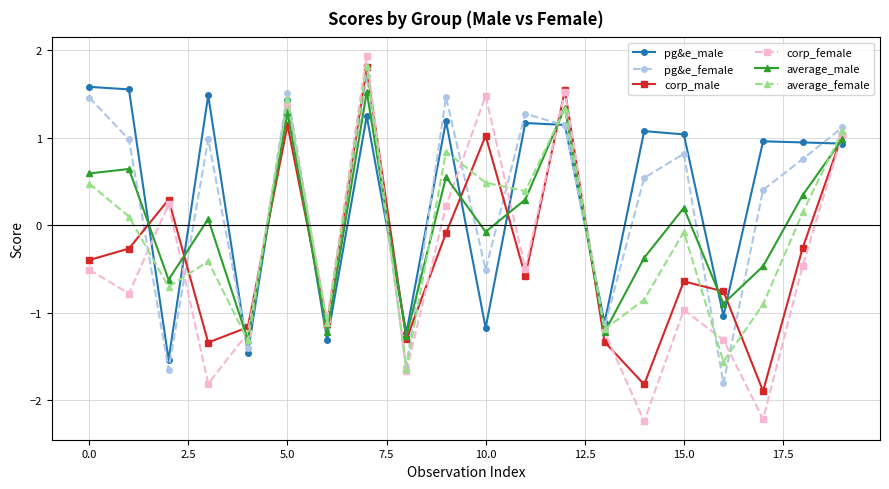

True or false: average_male and corp_male cross at least once.

True